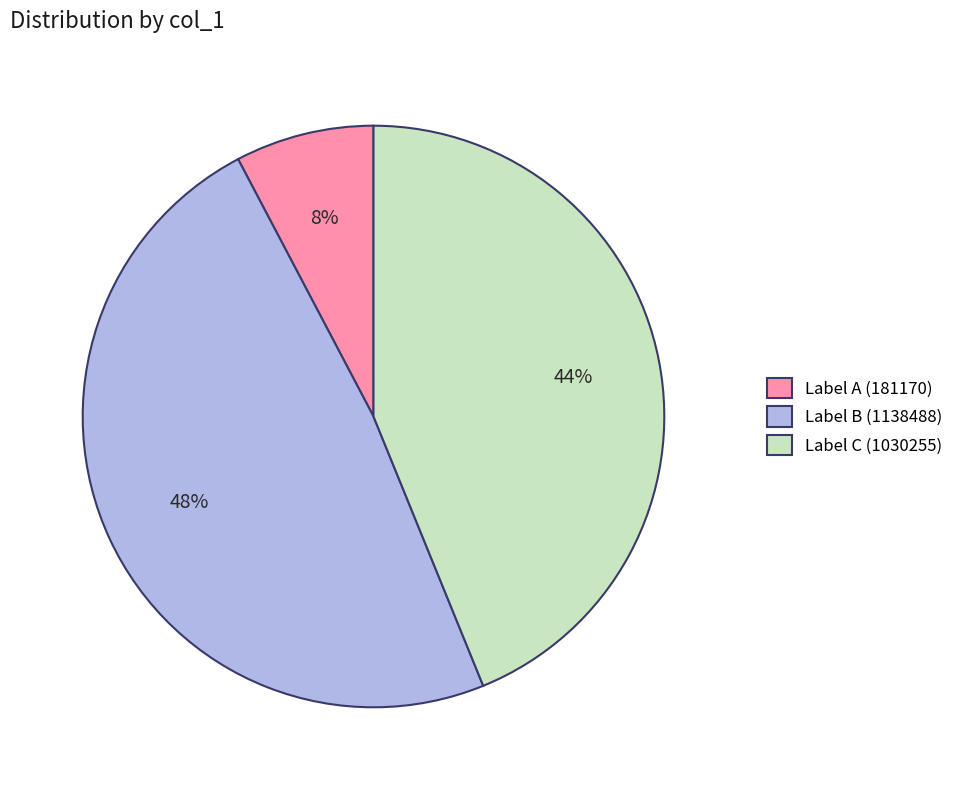

Combined, do Label B (1138488) and Label C (1030255) account for over 50%?

Yes